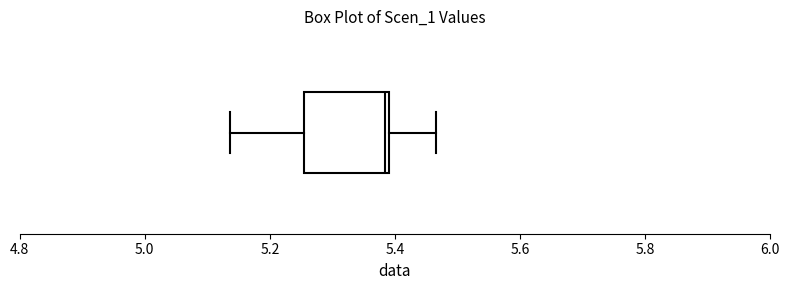

Where does the right whisker of the box end on the x-axis? The values are not printed on the chart, so give them approximately, as read against the axis.

5.46